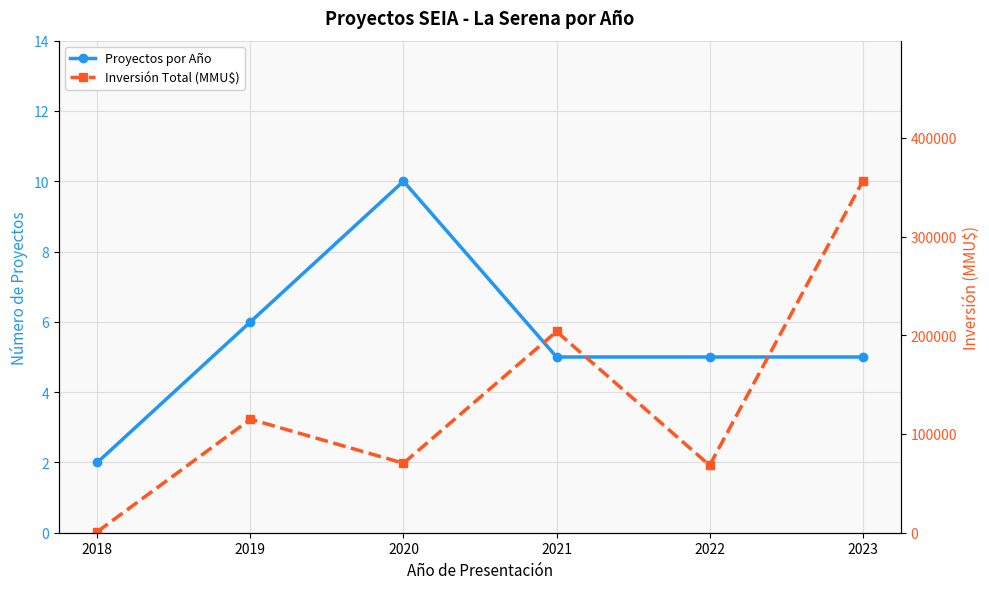

The Proyectos por Año series shows 5 at 2023. True or false?

True